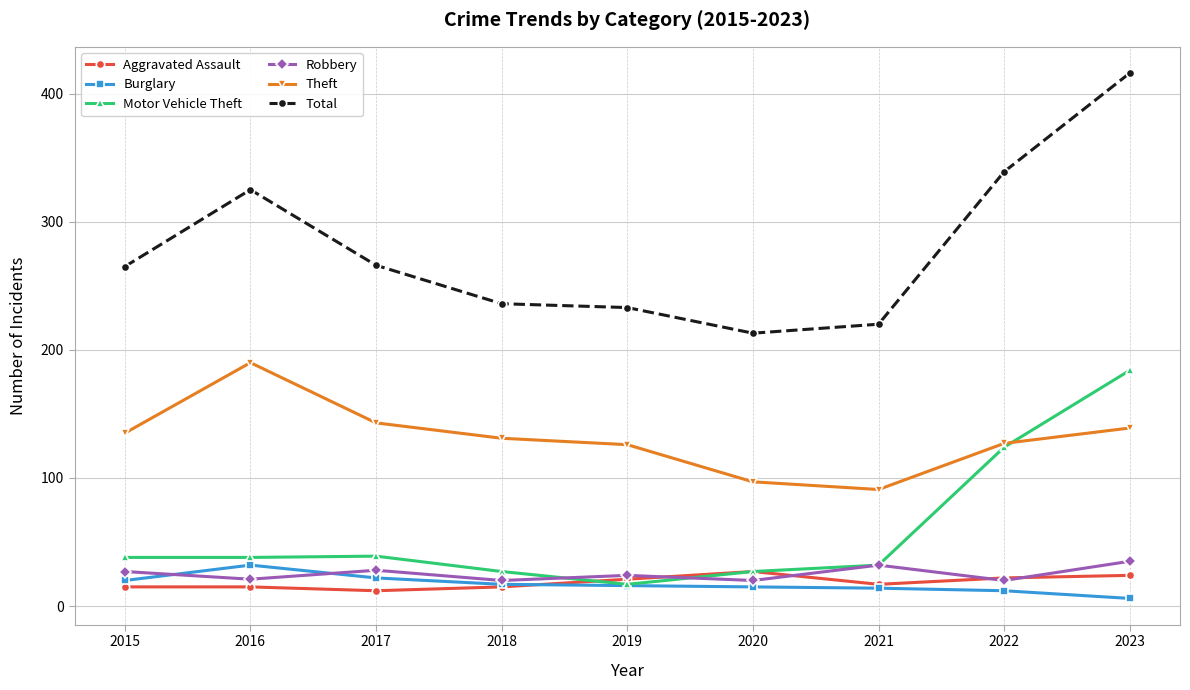

The Motor Vehicle Theft series shows 38 at 2015. True or false?

True